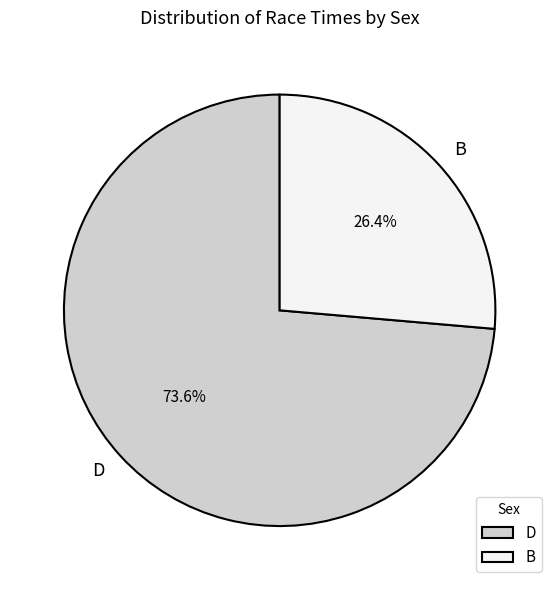

Is B the majority of the pie?

No